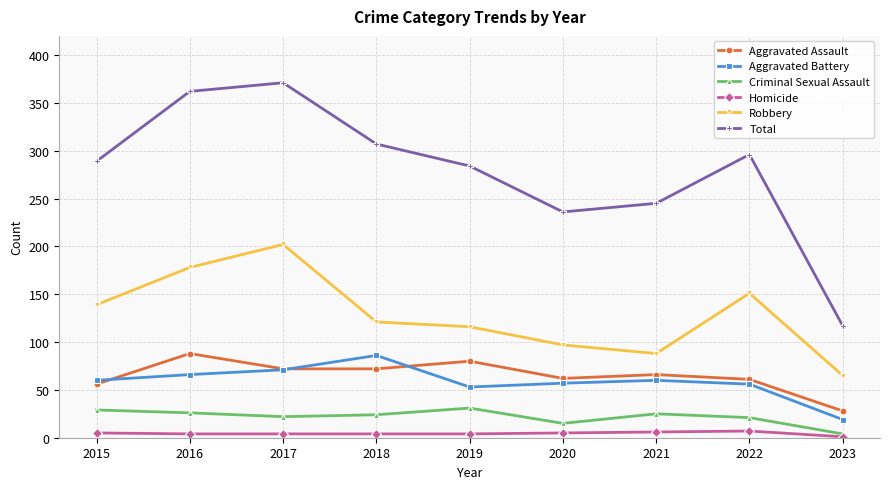

Between 2018 and 2023, which series saw the biggest shift?

Total